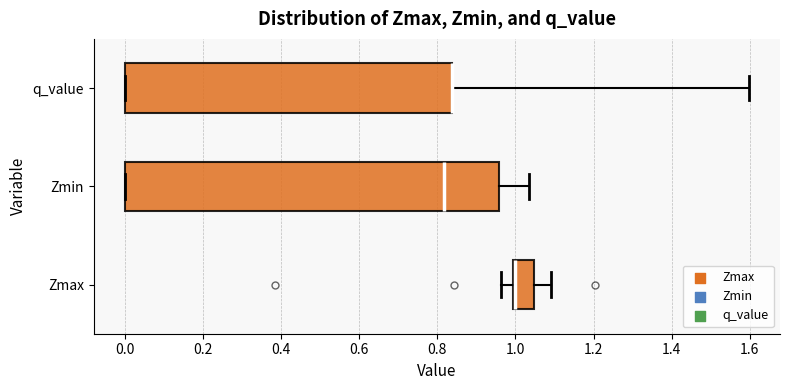

Where does the median line of the box for Zmin sit on the x-axis? The values are not printed on the chart, so give them approximately, as read against the axis.

0.82